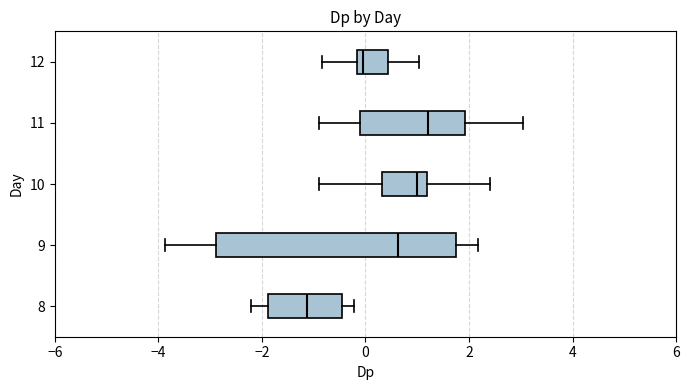

Reading bottom to top, transcribe this box plot: for each box, give where its median line is, the range the box spans, and where its two whiskers end, as read against the x-axis. The values are not printed on the chart, so give them approximately, as read against the axis.

8: median -1.2, box -1.8 to -0.4, whiskers -2.2 to -0.2
9: median 0.6, box -2.8 to 1.8, whiskers -3.8 to 2.2
10: median 1.0, box 0.4 to 1.2, whiskers -0.8 to 2.4
11: median 1.2, box -0.2 to 2.0, whiskers -1.0 to 3.0
12: median 0.0, box -0.2 to 0.4, whiskers -0.8 to 1.0